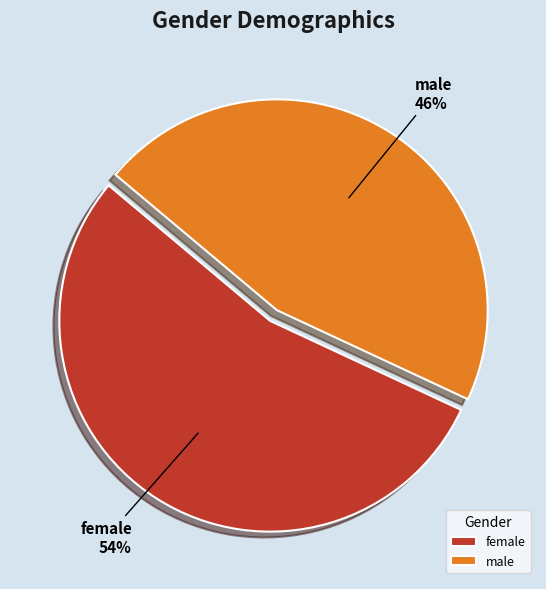

Count the number of slices in the pie.

2